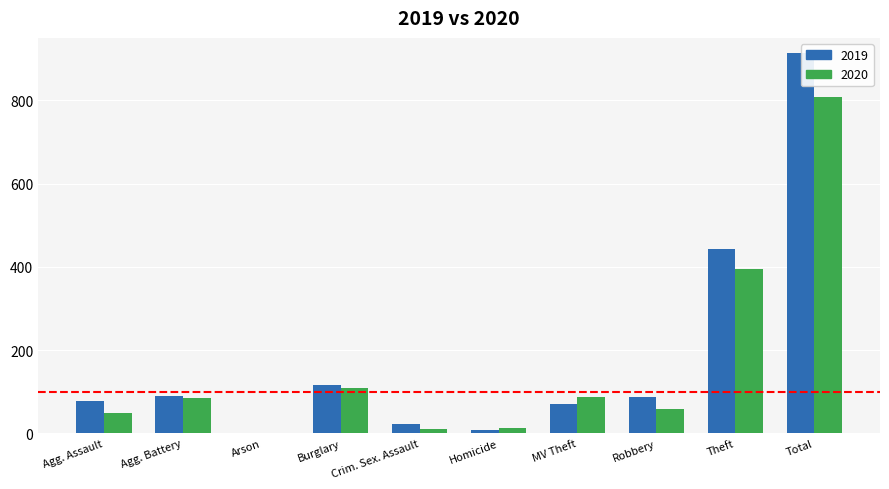

Between MV Theft and Theft, which series saw the biggest shift?

2019